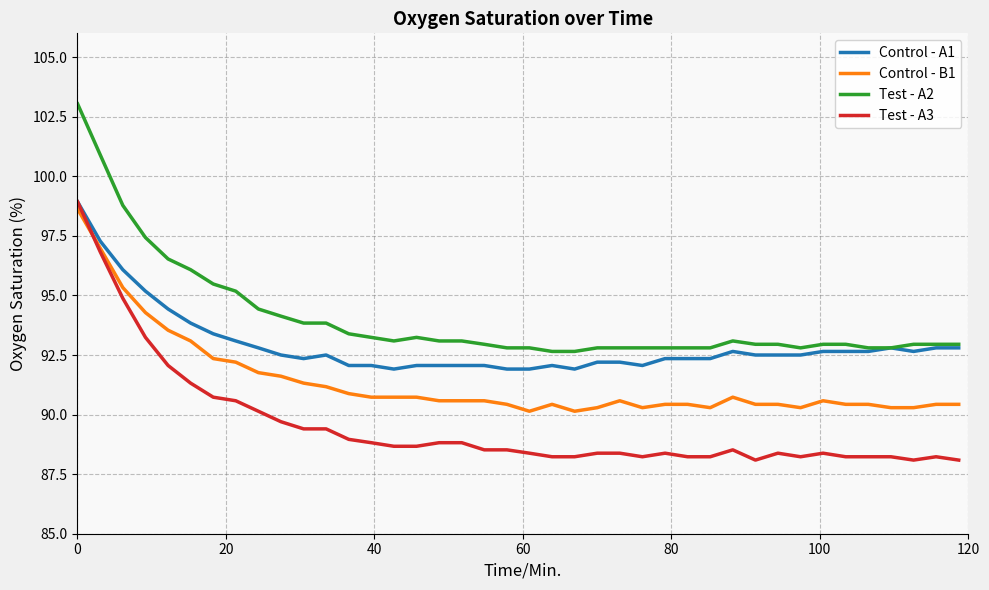

After their last crossing, which series has the higher values: Control - B1 or Test - A3?

Control - B1